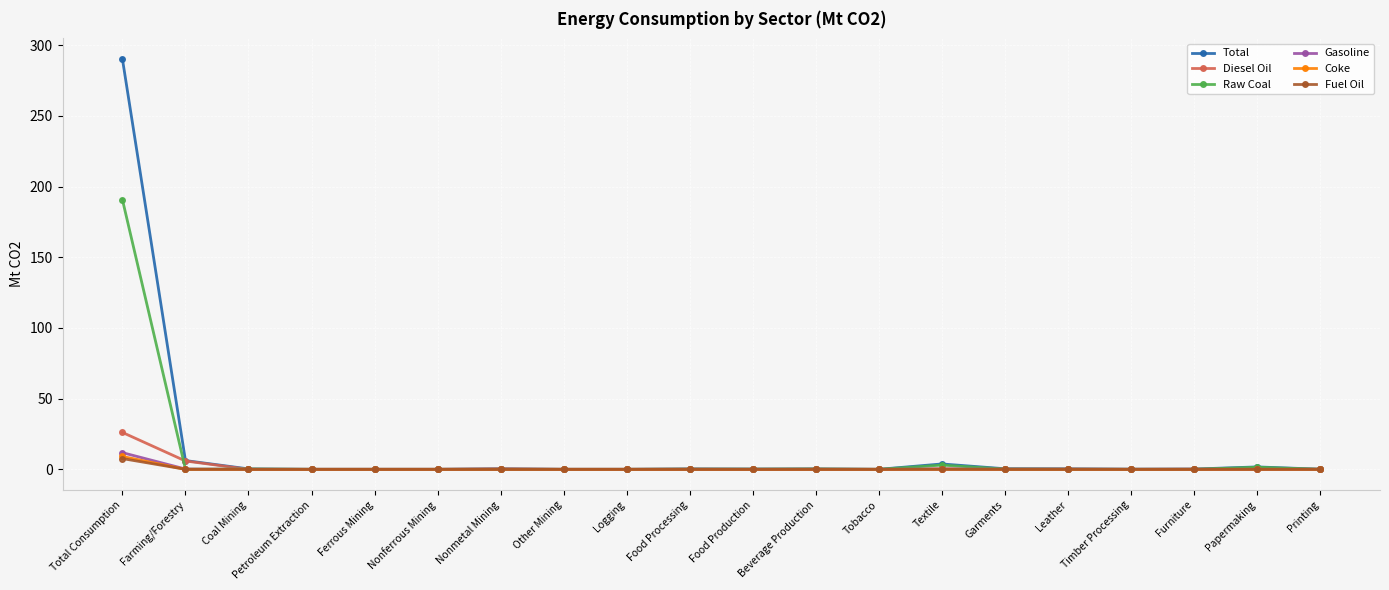

Which category has the highest value across all series?

Total Consumption